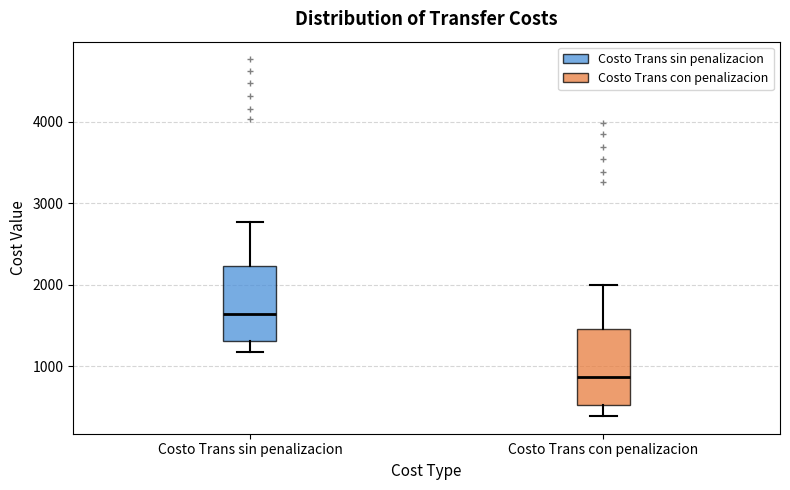

Reading left to right, read every box against the y-axis: the position of its median line, the range the box covers, and the ends of its whiskers. The values are not printed on the chart, so give them approximately, as read against the axis.

Costo Trans sin penalizacion: median 1600, box 1300 to 2200, whiskers 1200 to 2800
Costo Trans con penalizacion: median 900, box 500 to 1500, whiskers 400 to 2000